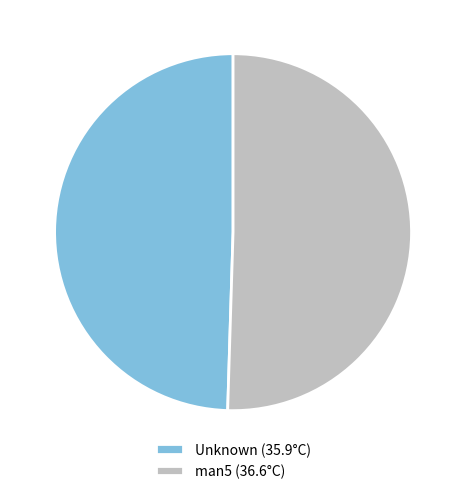

Which category has the biggest portion of the pie?

man5